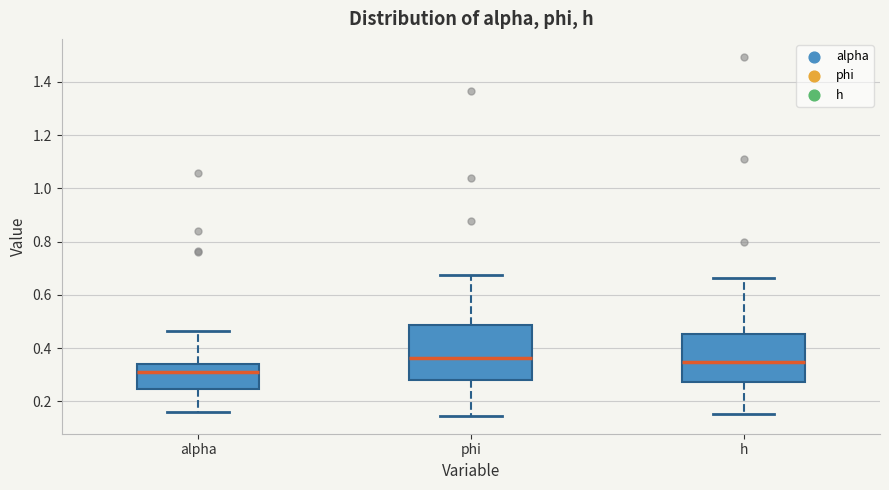

Which box is the tallest, from its lower edge to its upper edge?

phi